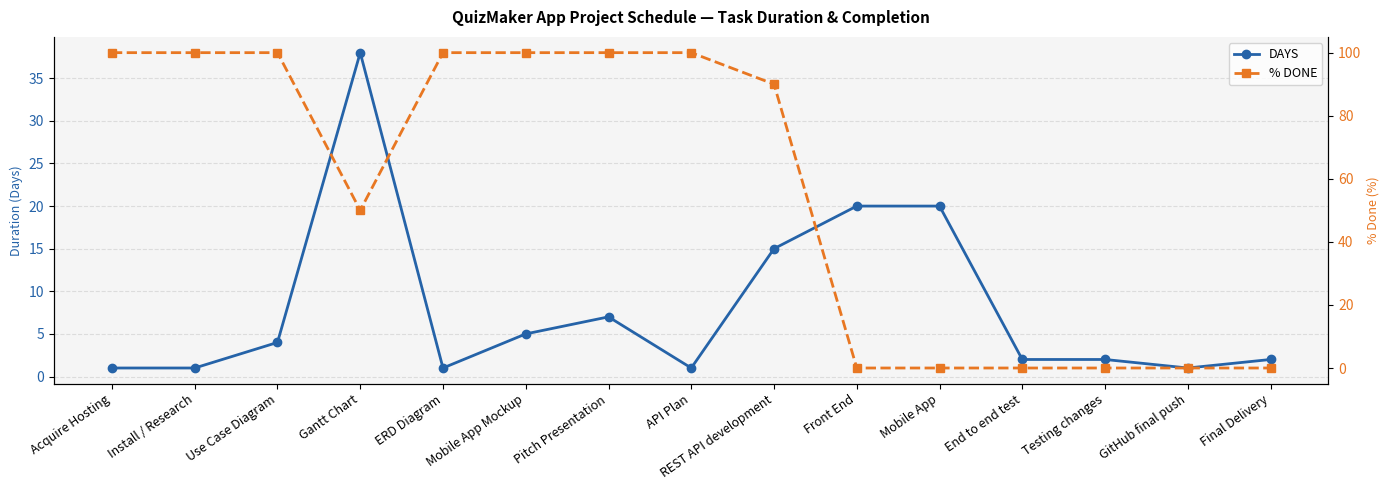

Where does the DAYS series first go above 2?

Use Case Diagram